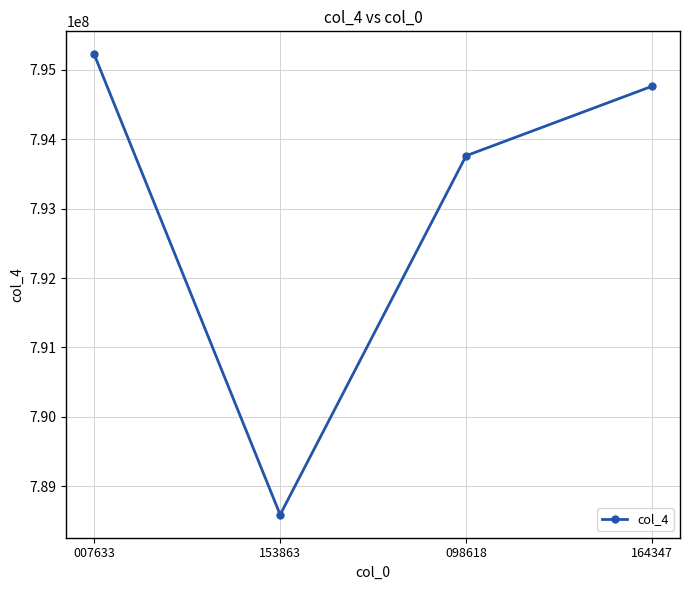

At which category does the data reach its first local valley?

153863